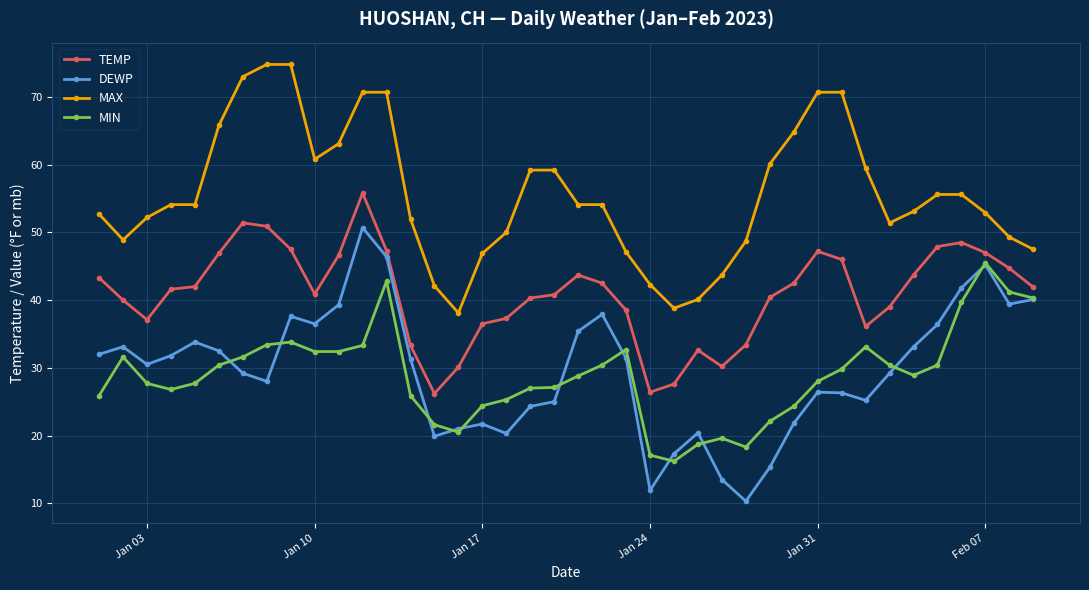

Which series has the widest spread of values?

DEWP